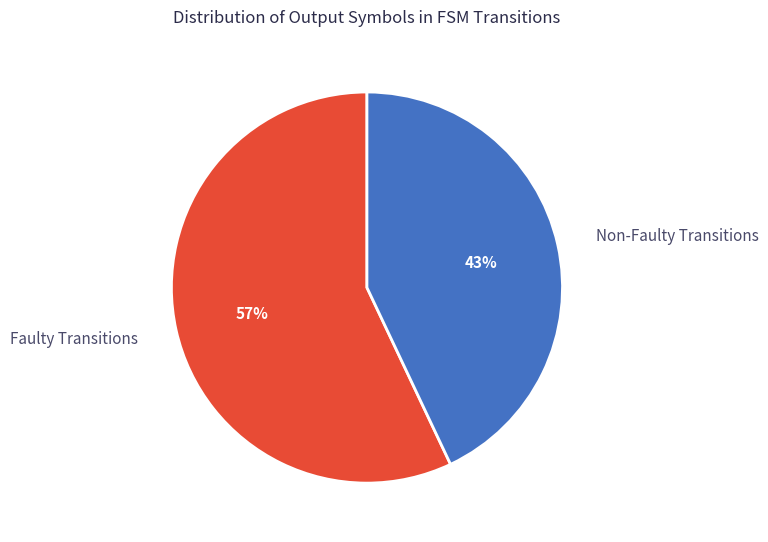

Rank the categories by value from lowest to highest.

Non-Faulty Transitions, Faulty Transitions